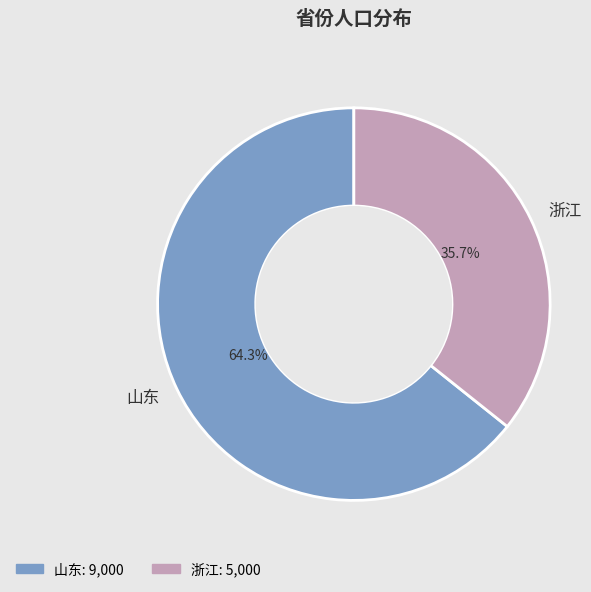

What percentage is the 山东 slice, to the nearest percent?

64%